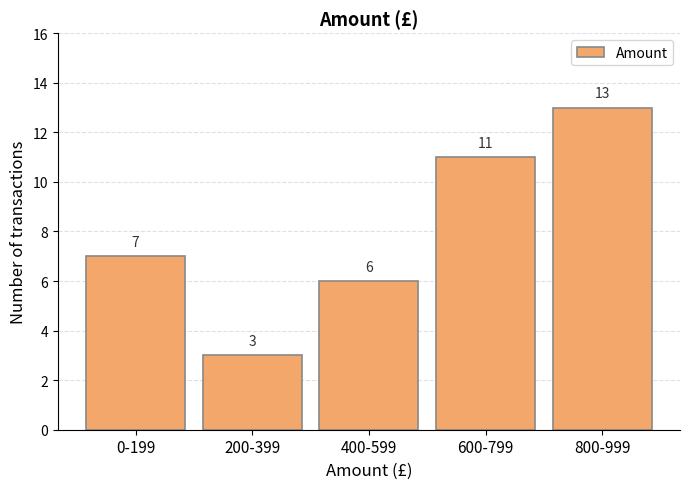

Reading left to right, what are all the values shown in this chart?

7	3	6	11	13